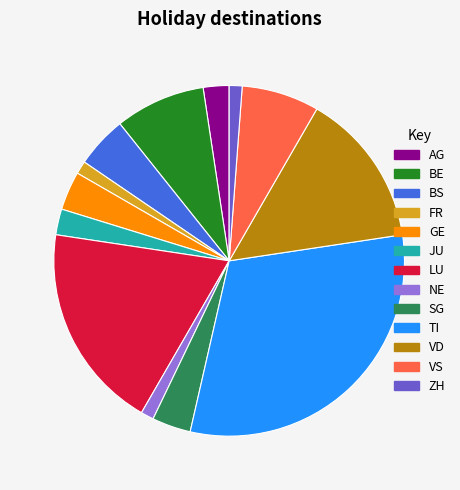

What is the ratio of the value at BE to the value at FR?

7.0